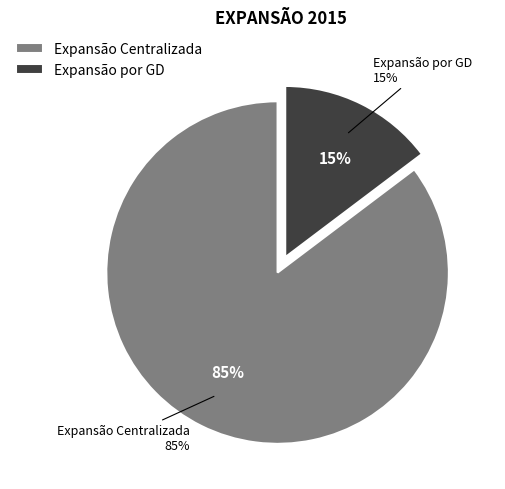

What percentage is the Expansão por GD slice, to the nearest percent?

15%